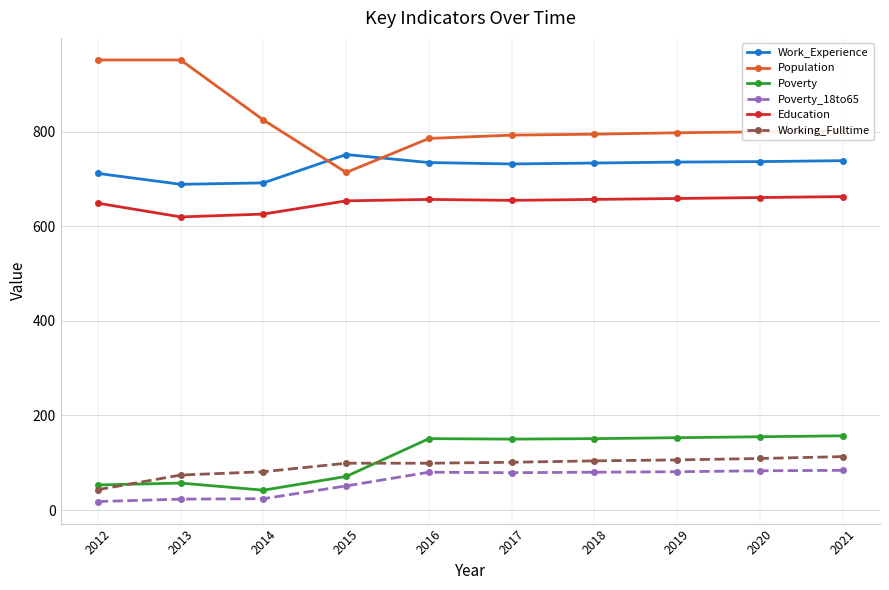

What is the value of the Working_Fulltime point at the 4th from the left?

99